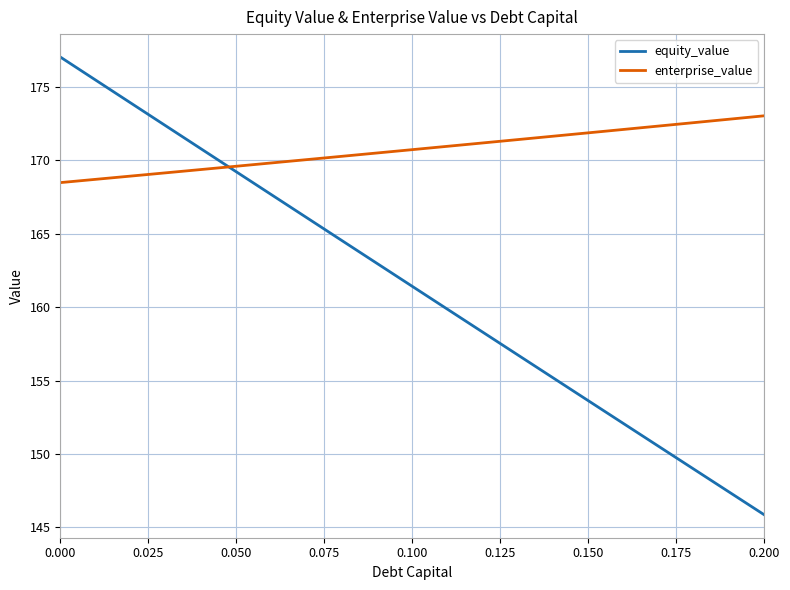

How many times do enterprise_value and equity_value cross each other?

1